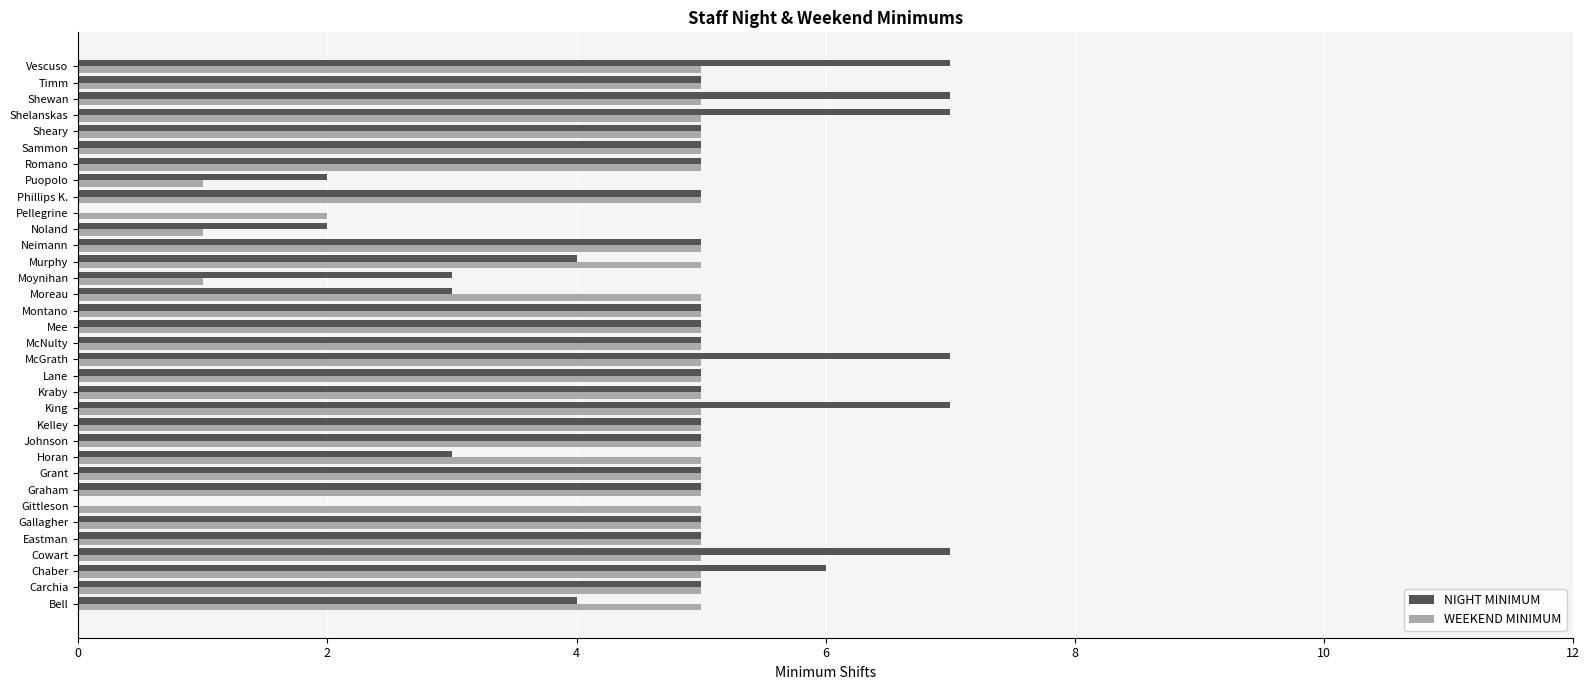

What is the total value across all series at Eastman?

10